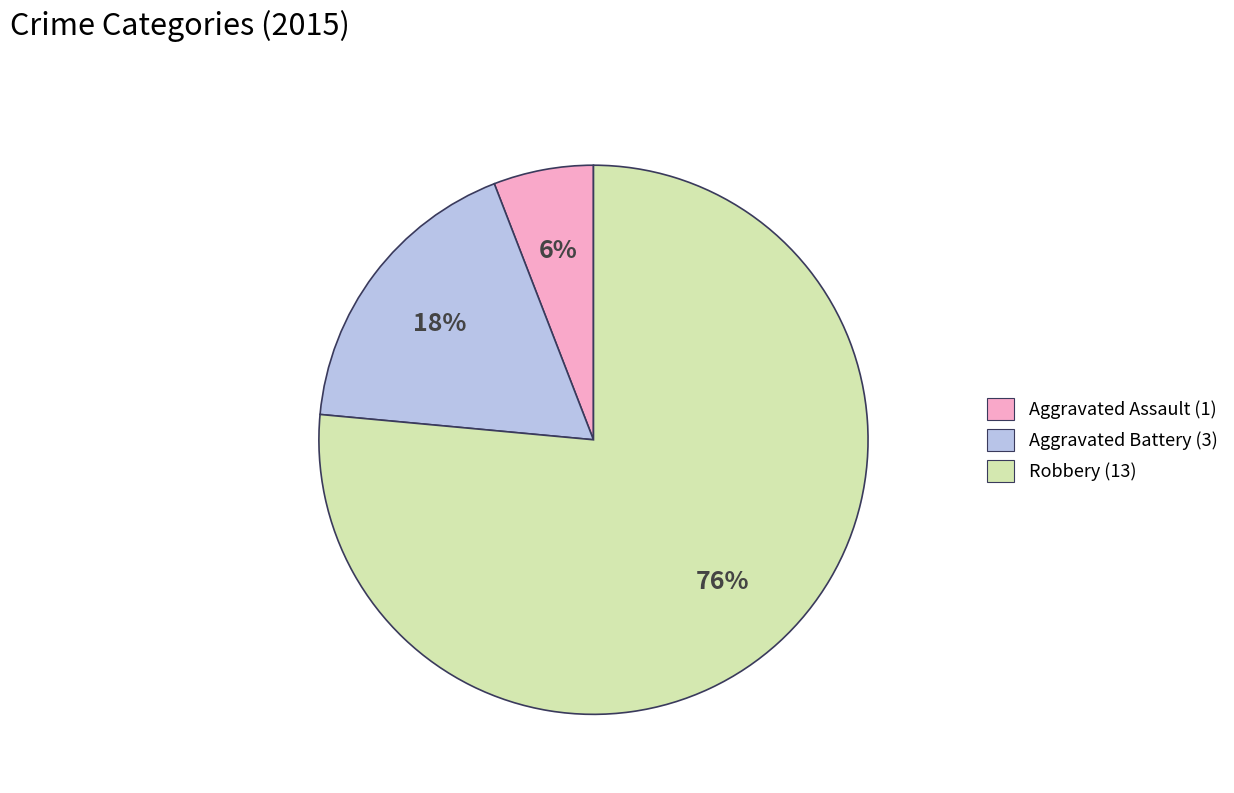

Do Aggravated Battery and Robbery together represent more than half of the pie?

Yes